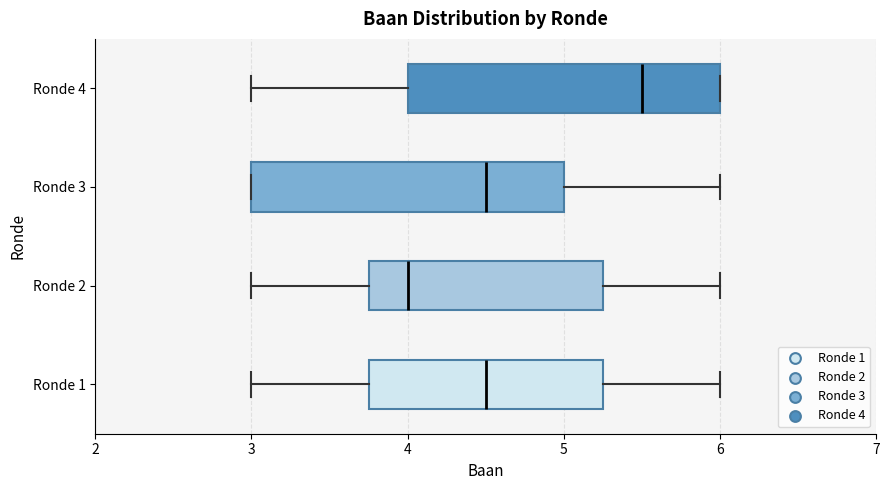

Reading bottom to top, transcribe this box plot: for each box, give where its median line is, the range the box spans, and where its two whiskers end, as read against the x-axis. The values are not printed on the chart, so give them approximately, as read against the axis.

Ronde 1: median 4.5, box 3.8 to 5.3, whiskers 3.0 to 6.0
Ronde 2: median 4.0, box 3.8 to 5.3, whiskers 3.0 to 6.0
Ronde 3: median 4.5, box 3.0 to 5.0, whiskers 3.0 to 6.0
Ronde 4: median 5.5, box 4.0 to 6.0, whiskers 3.0 to 6.0